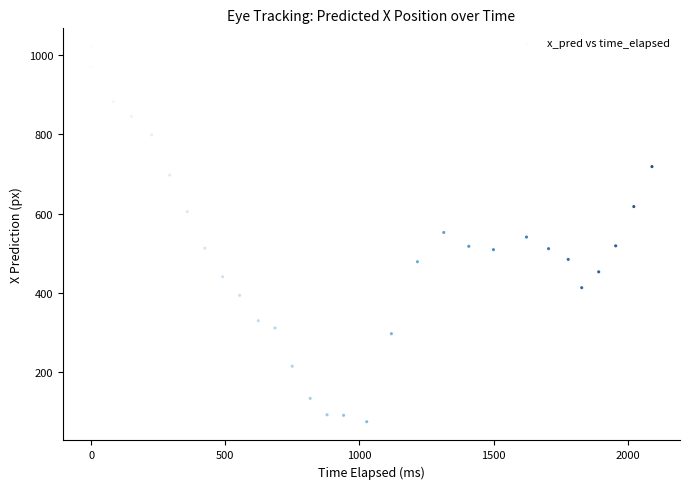

What is the range of Y values (max minus min)?

944.6